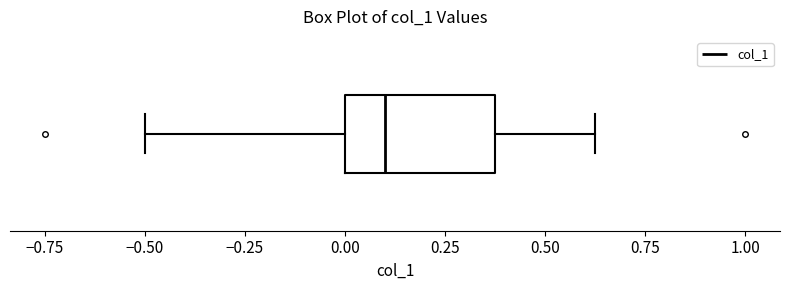

Where is the right edge of the box on the x-axis? The values are not printed on the chart, so give them approximately, as read against the axis.

0.40